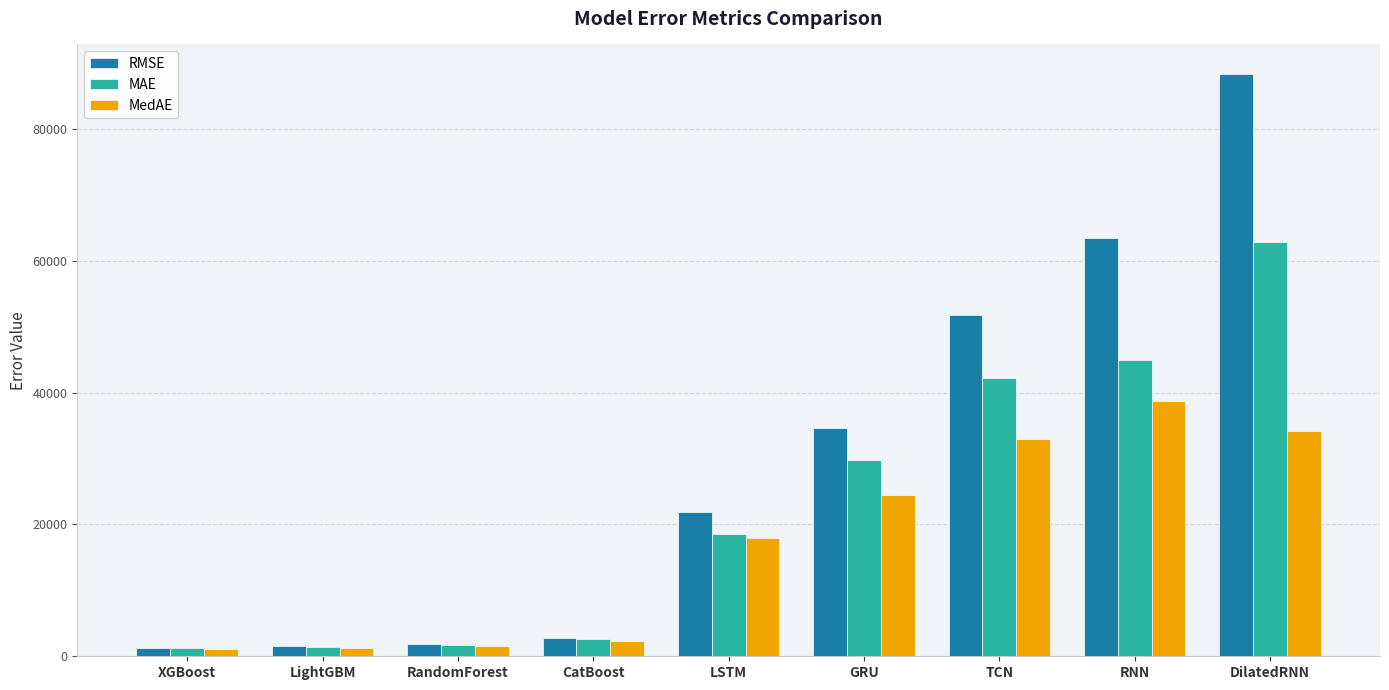

How many series are shown in this chart?

3